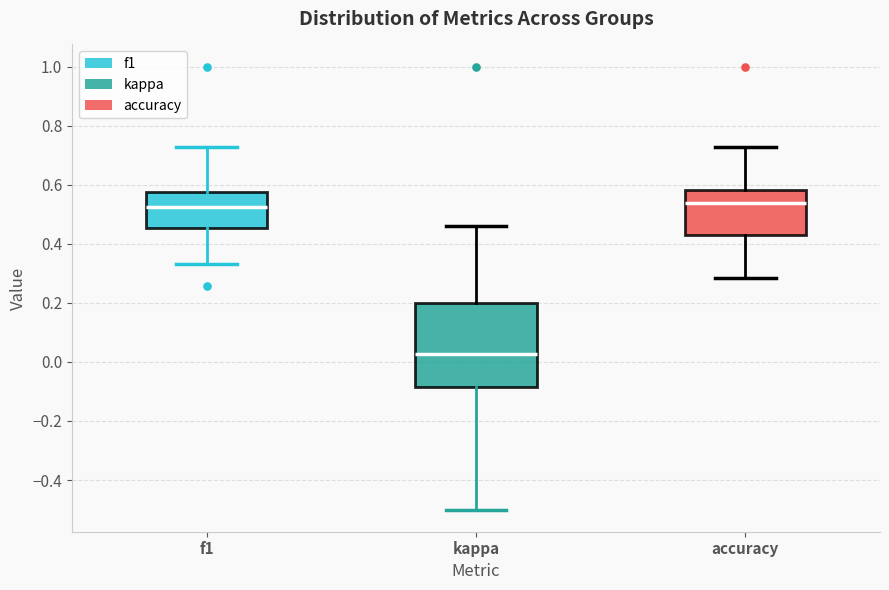

Which box is the tallest, from its lower edge to its upper edge?

kappa